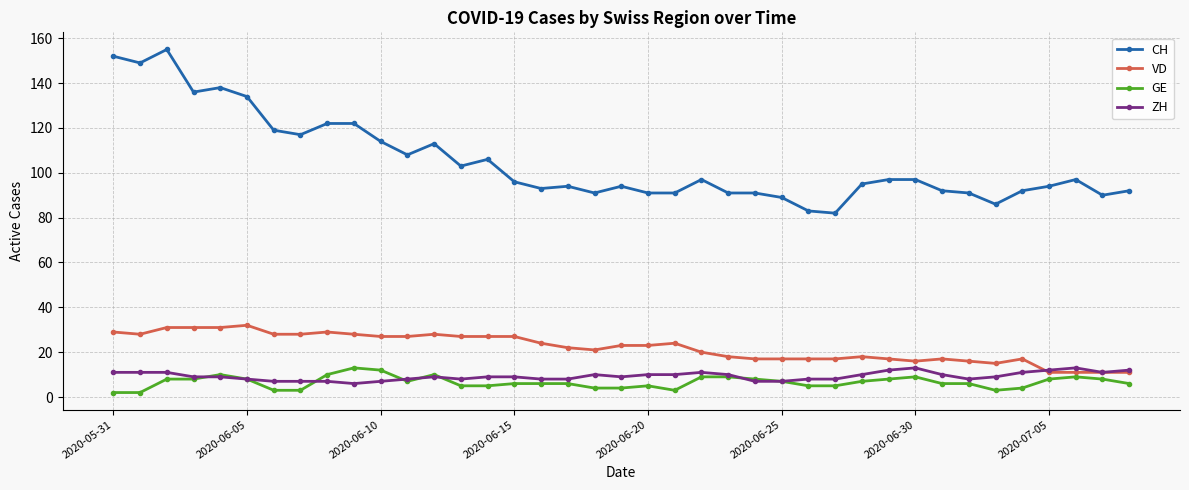

True or false: ZH and CH cross at least once.

False